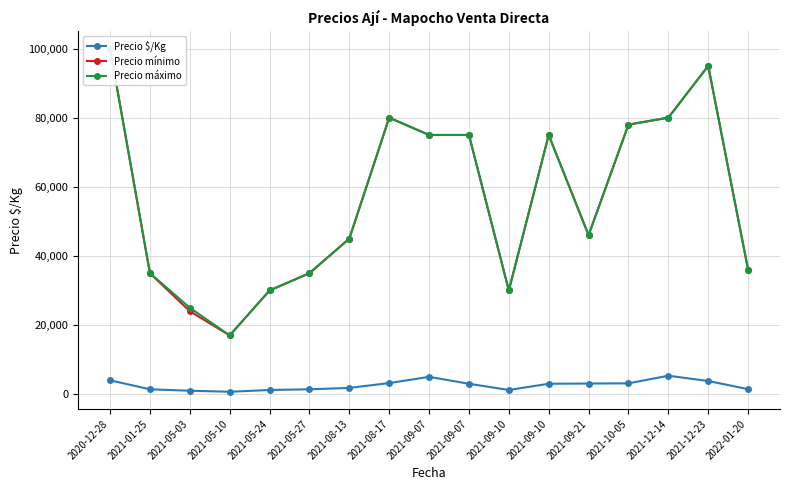

What is the lowest value of the Precio mínimo series?

17000